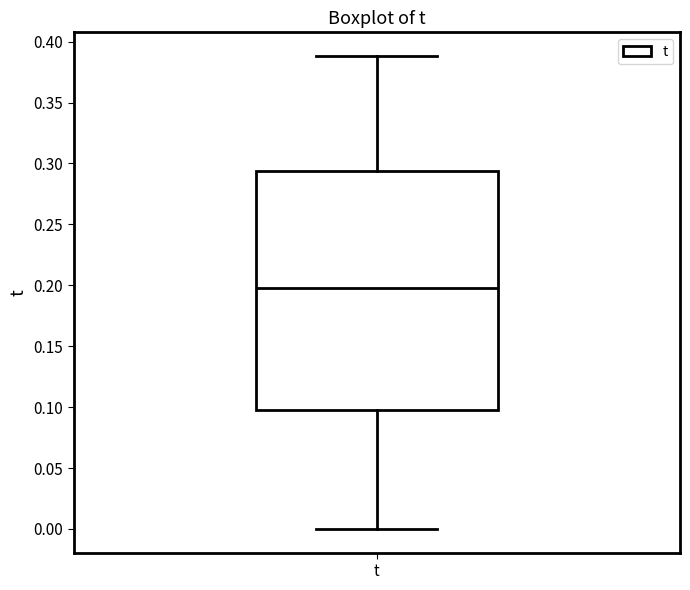

Transcribe this box plot: give where the median line is, the range the box spans, and where the two whiskers end, as read against the y-axis. The values are not printed on the chart, so give them approximately, as read against the axis.

median 0.195, box 0.100 to 0.295, whiskers 0.000 to 0.390